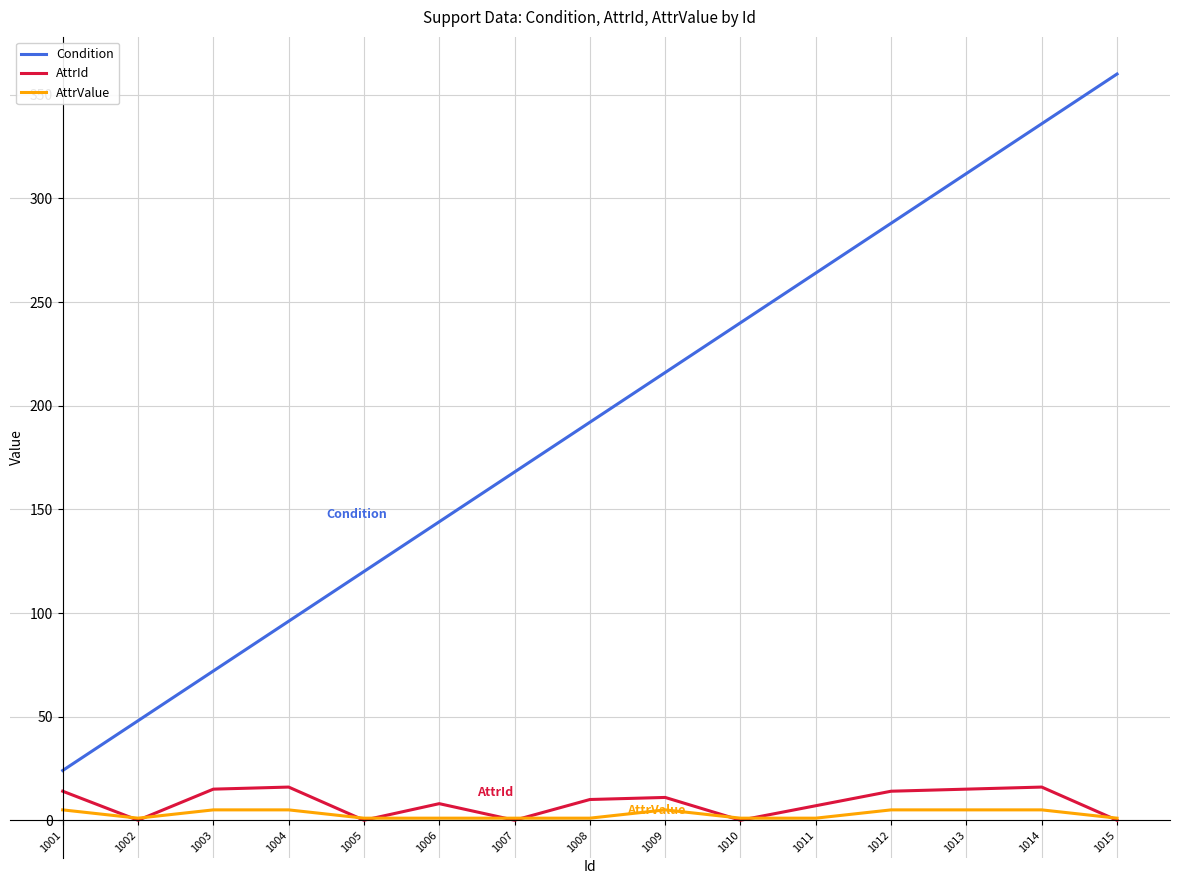

Between 1003 and 1007, which series saw the biggest shift?

Condition